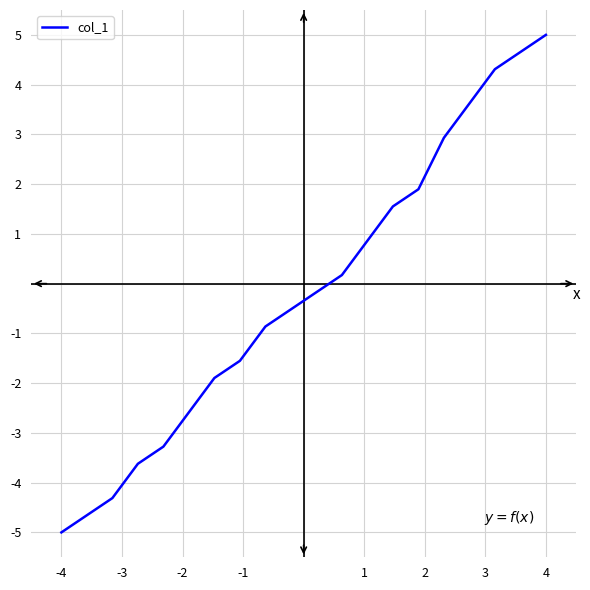

What is the difference between the maximum and minimum values?

10.0